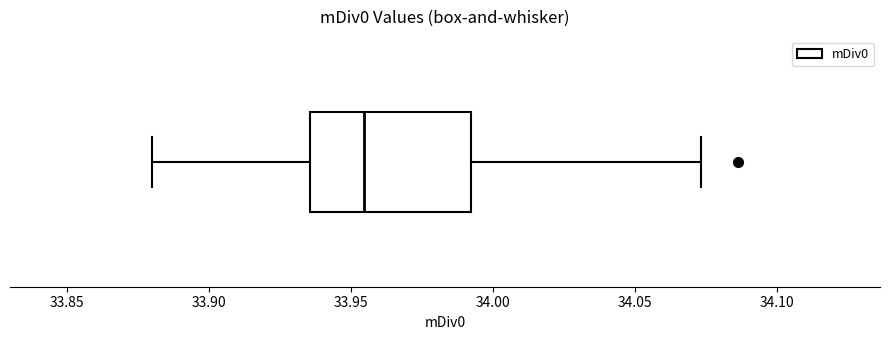

Read this box plot against the x-axis: the position of the median line, the range covered by the box, and the ends of both whiskers. The values are not printed on the chart, so give them approximately, as read against the axis.

median 33.955, box 33.935 to 33.990, whiskers 33.880 to 34.075